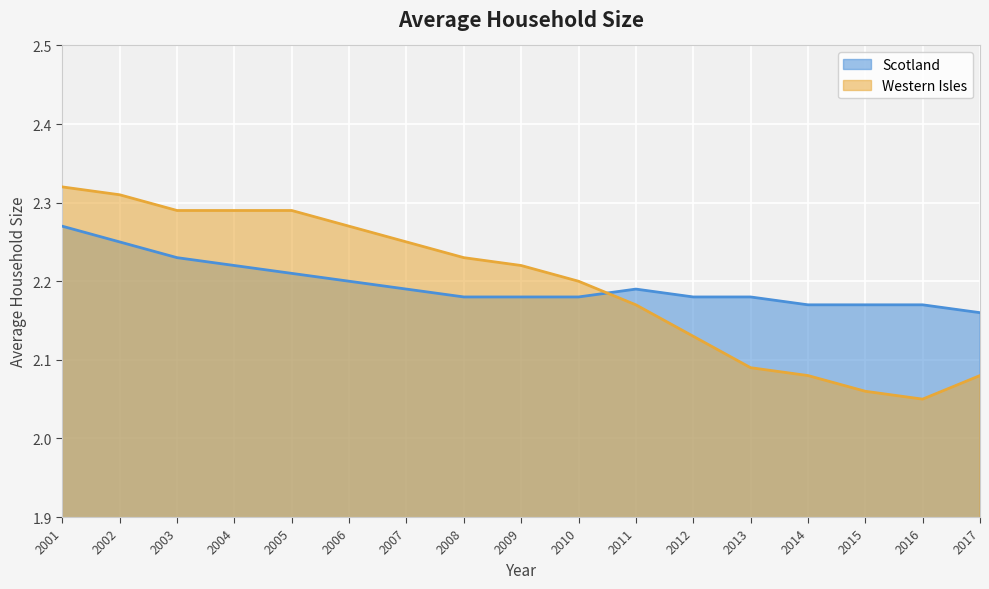

Between 2005 and 2008, which is larger?

2005